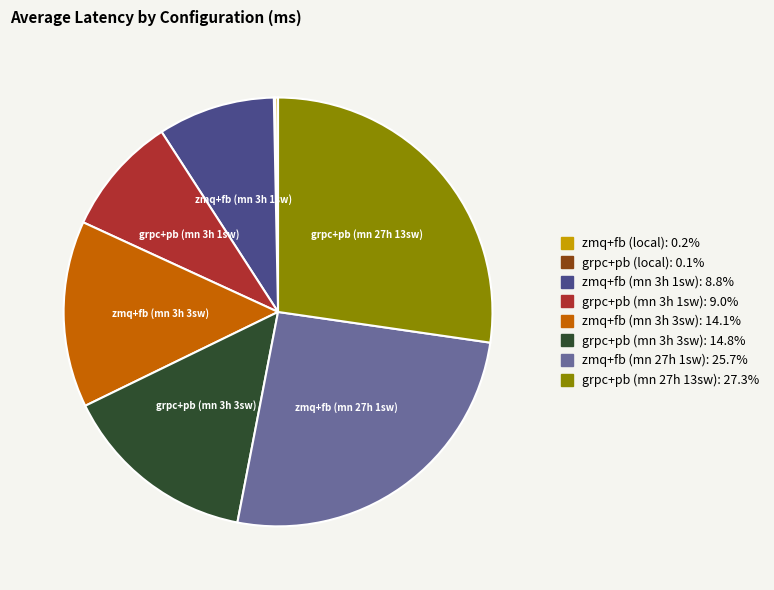

Is there a majority slice in this chart?

No